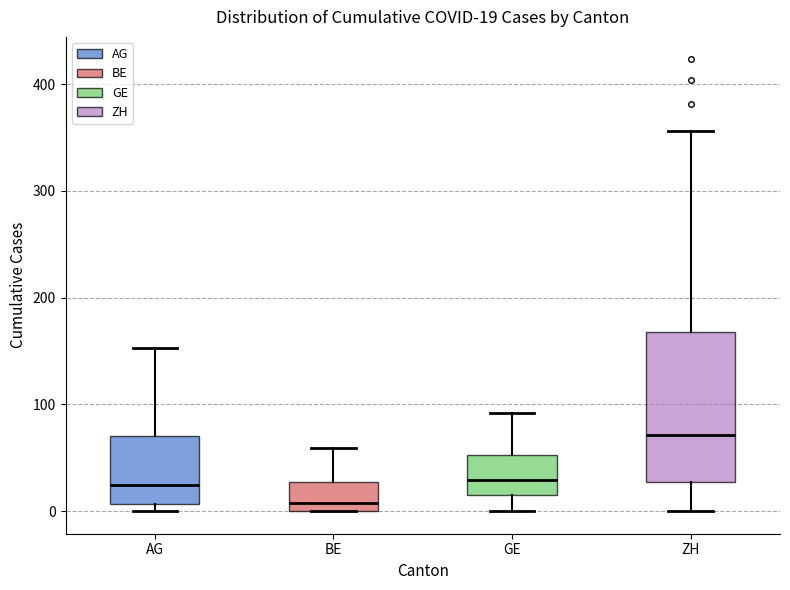

Comparing the boxes themselves (not the whiskers), which one is the tallest?

ZH